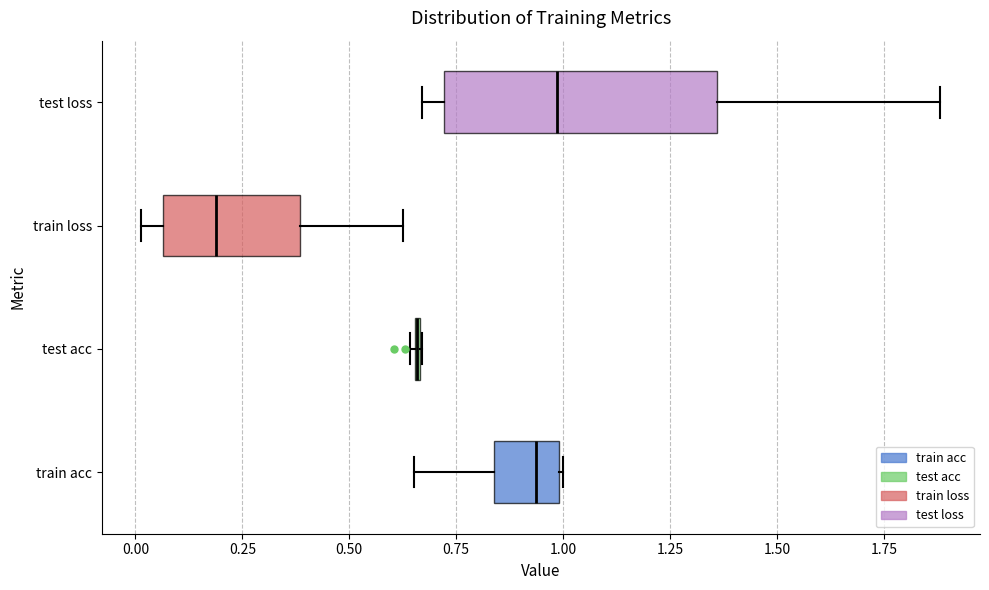

Where is the left edge of the box for train acc on the x-axis? The values are not printed on the chart, so give them approximately, as read against the axis.

0.85